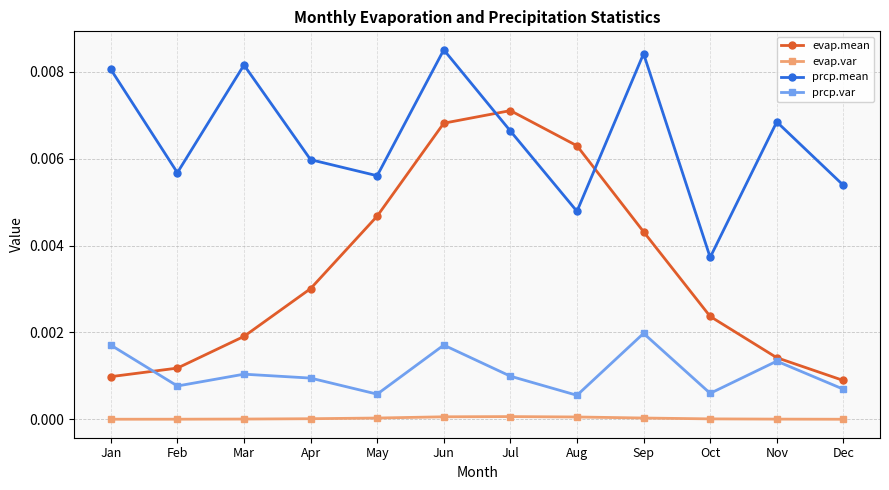

The prcp.mean series shows 0.0 at Aug. True or false?

True